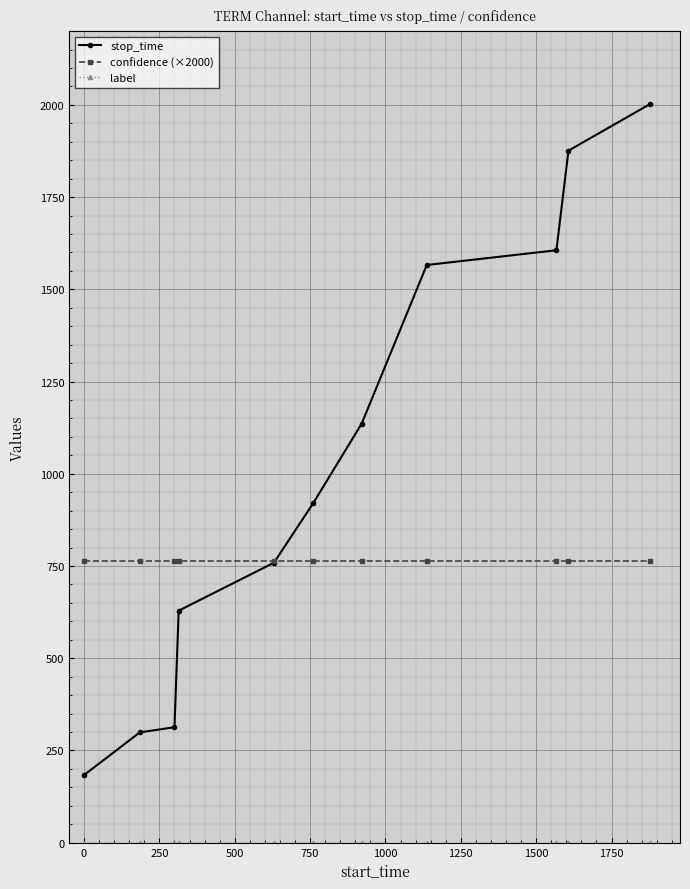

What is the value of the stop_time point at the 11th from the left?

2002.0